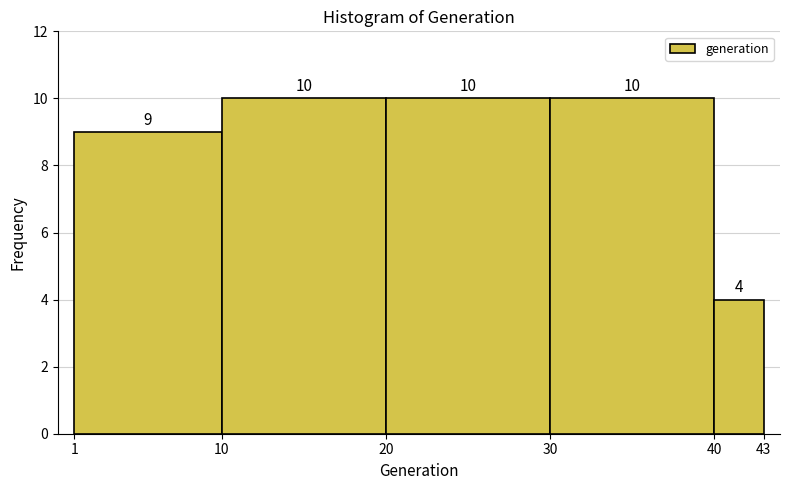

What is the height of the bar covering 10 to 20 on the x-axis?

10